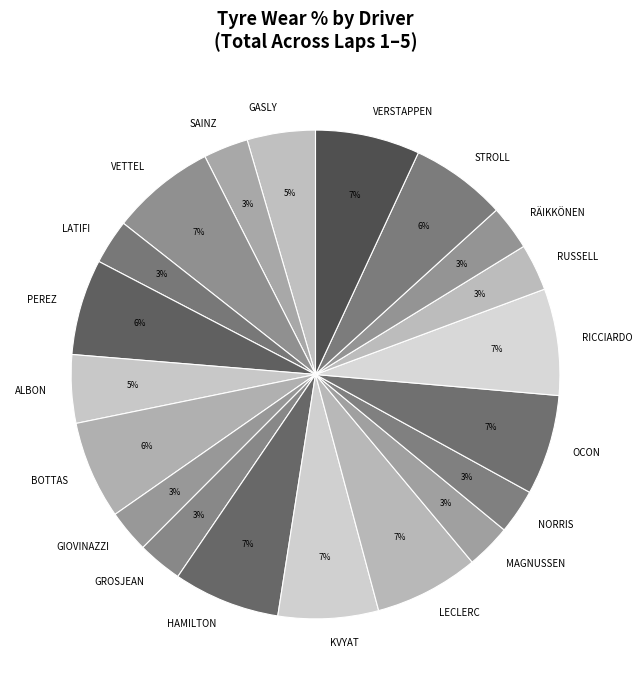

To the nearest percent, what is the average slice percentage?

5%